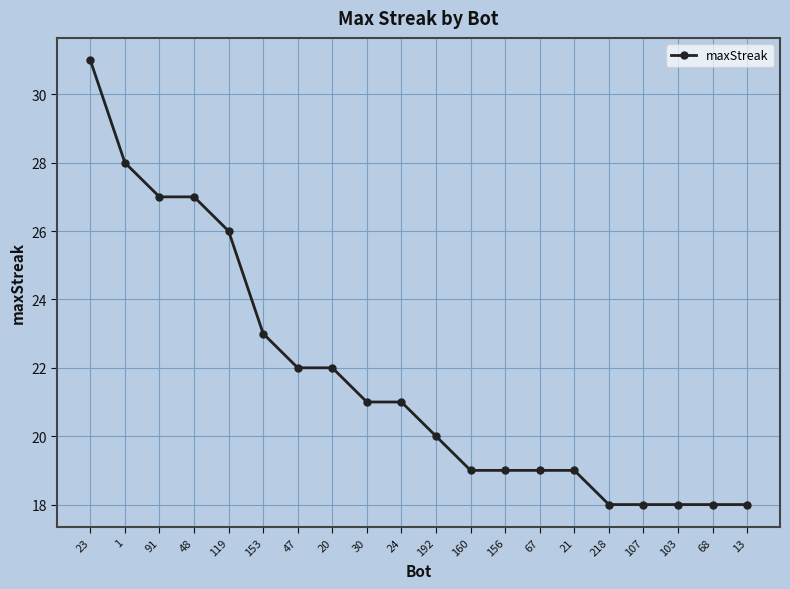

What is the minimum value shown in the chart?

18